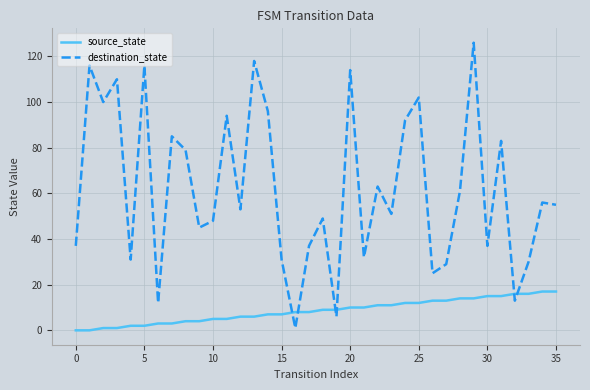

How many interior local valleys does the destination_state series have?

12